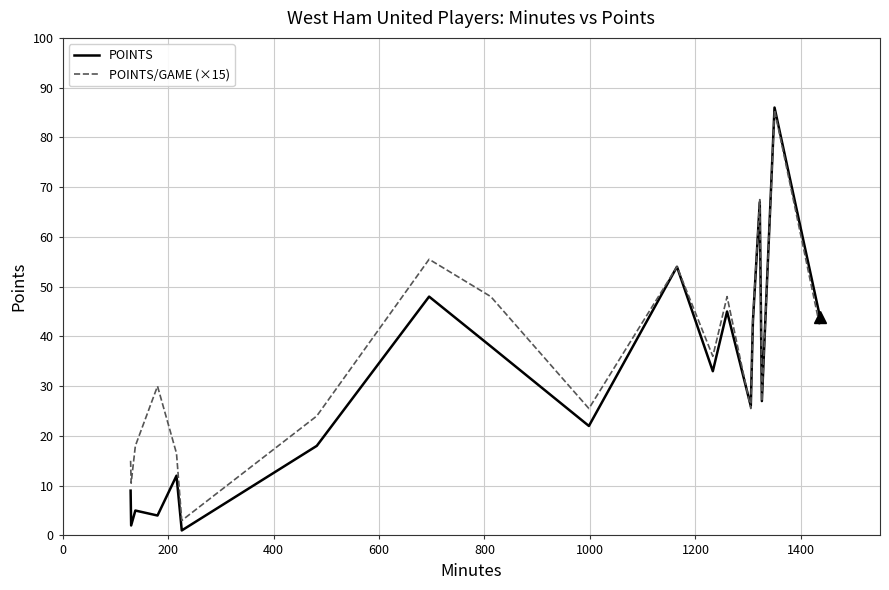

What is the greatest value displayed?

86.0